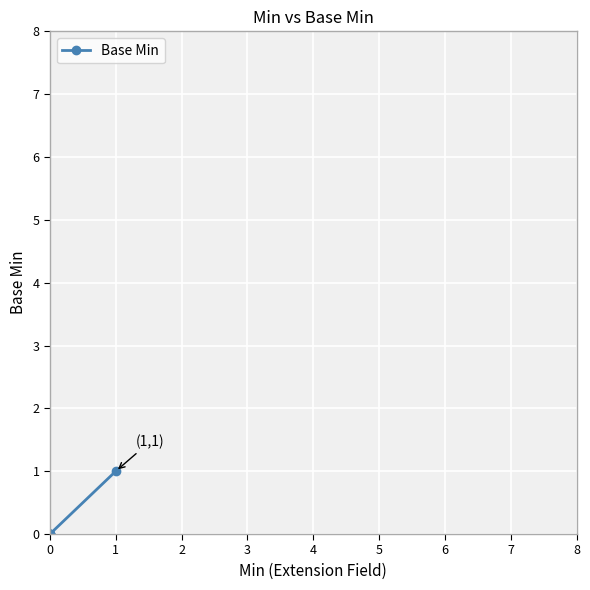

The value at 0 is 0. True or false?

False